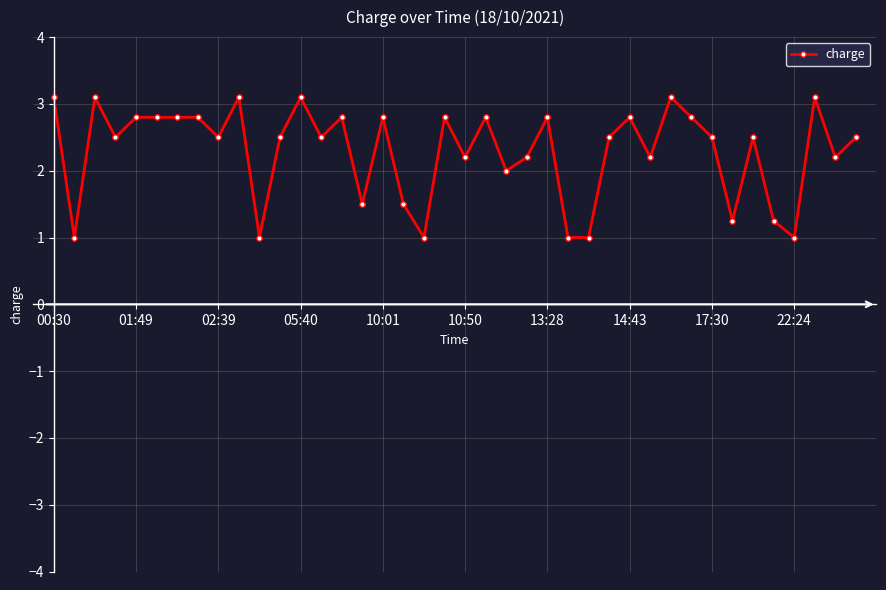

True or false: there are more than 2 points higher than both neighbors.

True